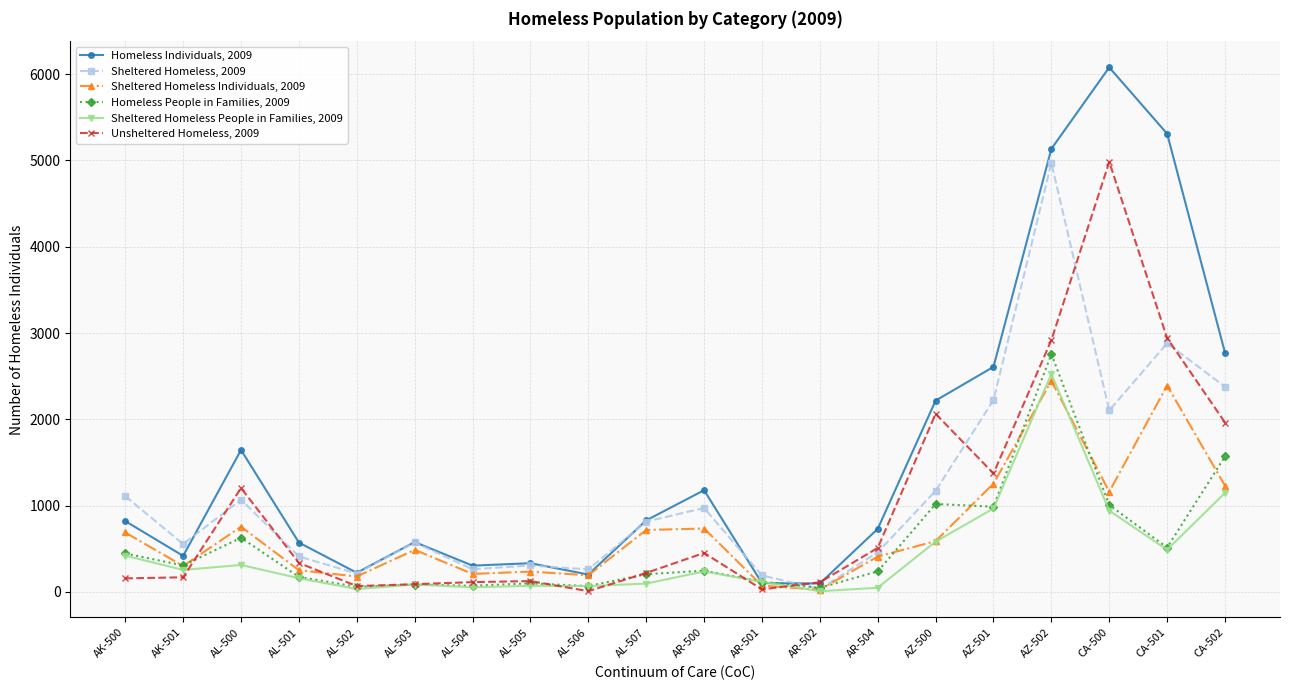

What are all the series names shown in the legend?

Homeless Individuals, 2009, Sheltered Homeless, 2009, Sheltered Homeless Individuals, 2009, Homeless People in Families, 2009, Sheltered Homeless People in Families, 2009, Unsheltered Homeless, 2009